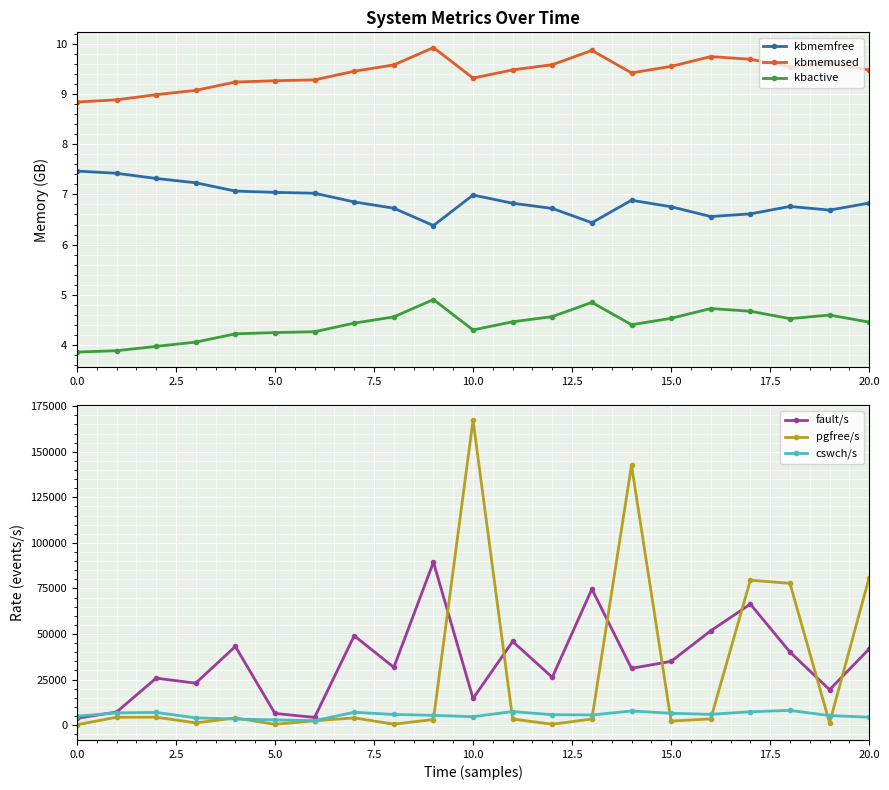

What is the value of the kbactive point at the 10th from the left?

4.9